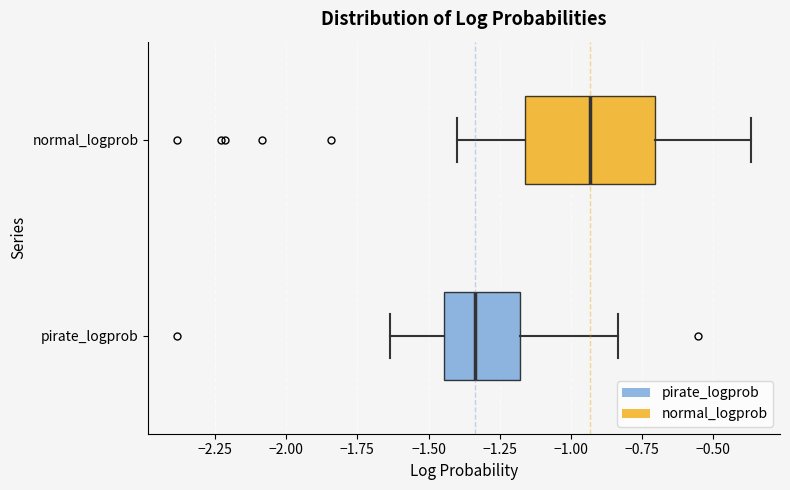

Comparing the boxes themselves (not the whiskers), which one is the widest?

normal_logprob